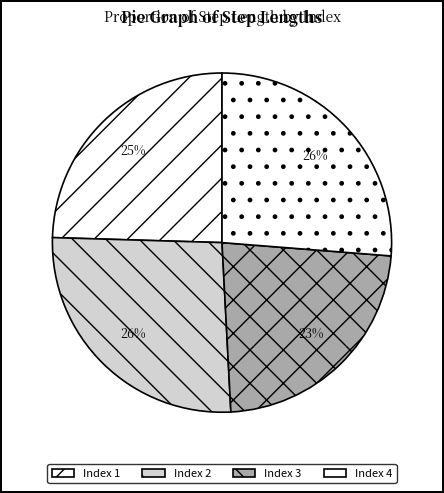

To the nearest percent, what is the difference between the largest and smallest slice percentages?

3%